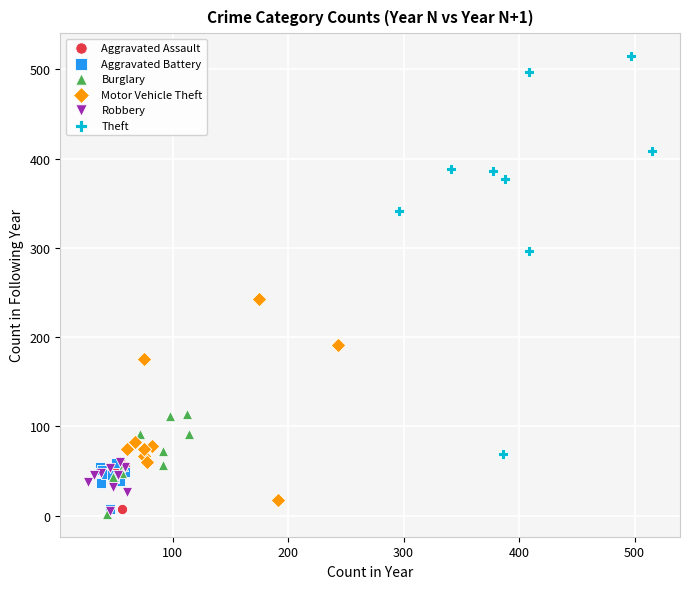

Which series reaches the maximum Y coordinate?

Theft